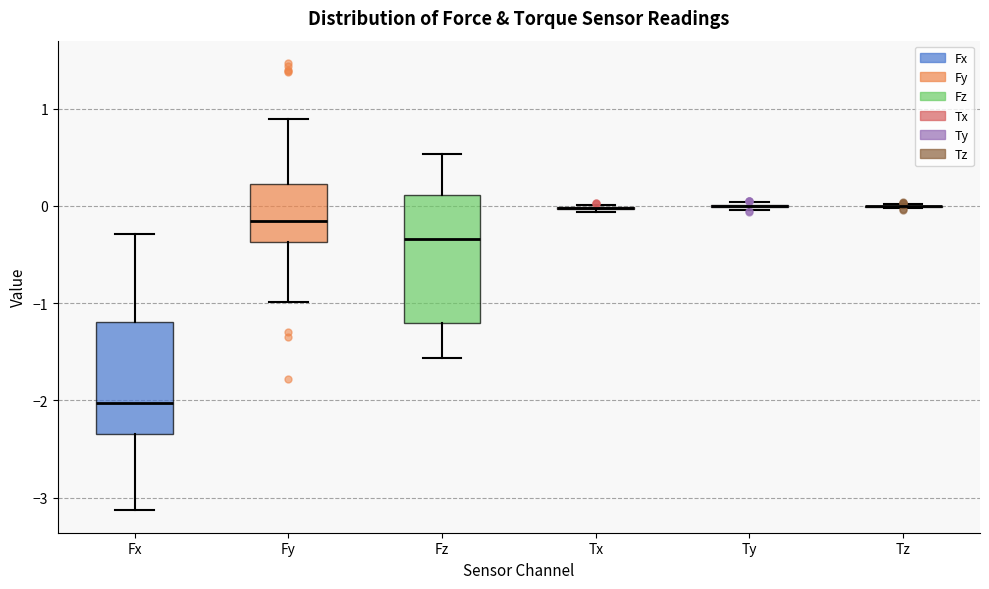

Reading left to right, transcribe this box plot: for each box, give where its median line is, the range the box spans, and where its two whiskers end, as read against the y-axis. The values are not printed on the chart, so give them approximately, as read against the axis.

Fx: median -2.0, box -2.3 to -1.2, whiskers -3.1 to -0.3
Fy: median -0.2, box -0.4 to 0.2, whiskers -1.0 to 0.9
Fz: median -0.3, box -1.2 to 0.1, whiskers -1.6 to 0.5
Tx: box collapsed to a line at 0.0, whiskers -0.1 to 0.0
Ty: box collapsed to a line at 0.0, whiskers 0.0 to 0.0
Tz: box collapsed to a line at 0.0, whiskers 0.0 to 0.0